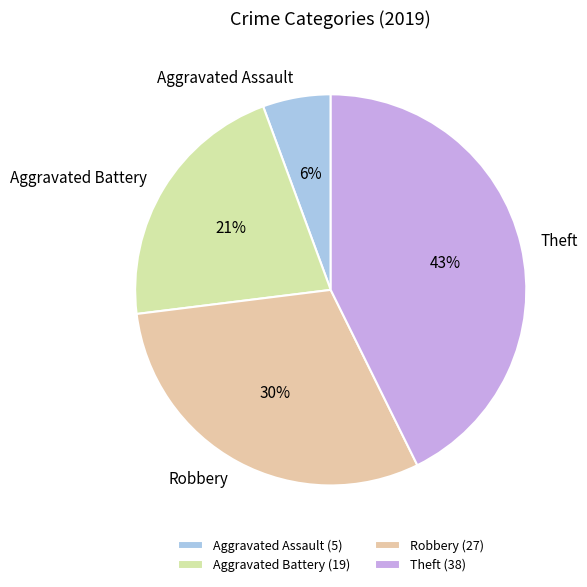

Does Aggravated Assault account for over 50% of the chart?

No